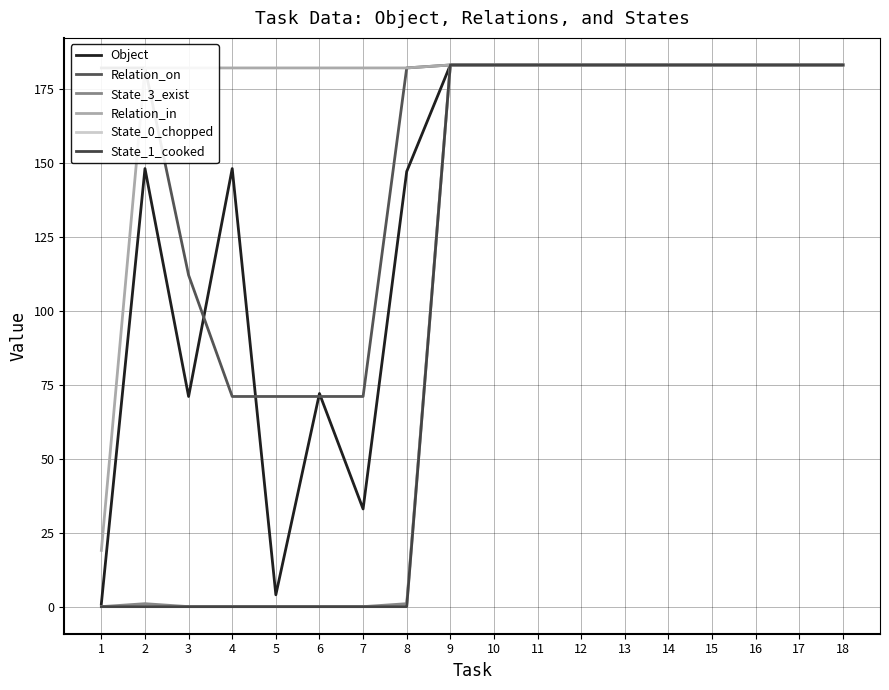

Is this an area chart (filled region under the line)?

No